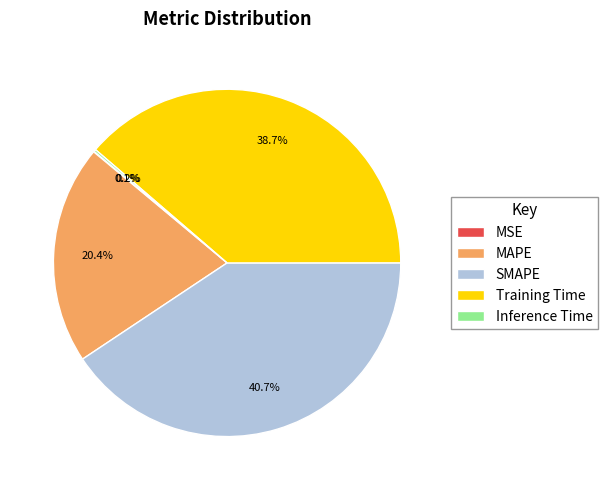

Is there any slice that represents more than half of the pie?

No